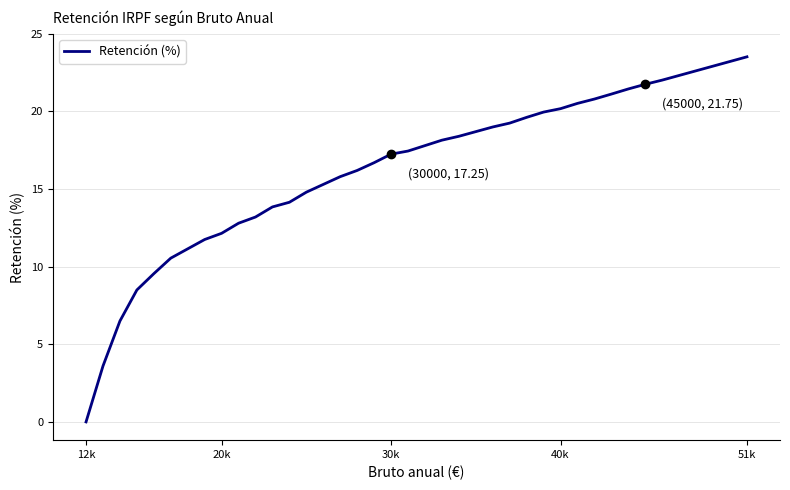

What is the maximum value shown in the chart?

23.5